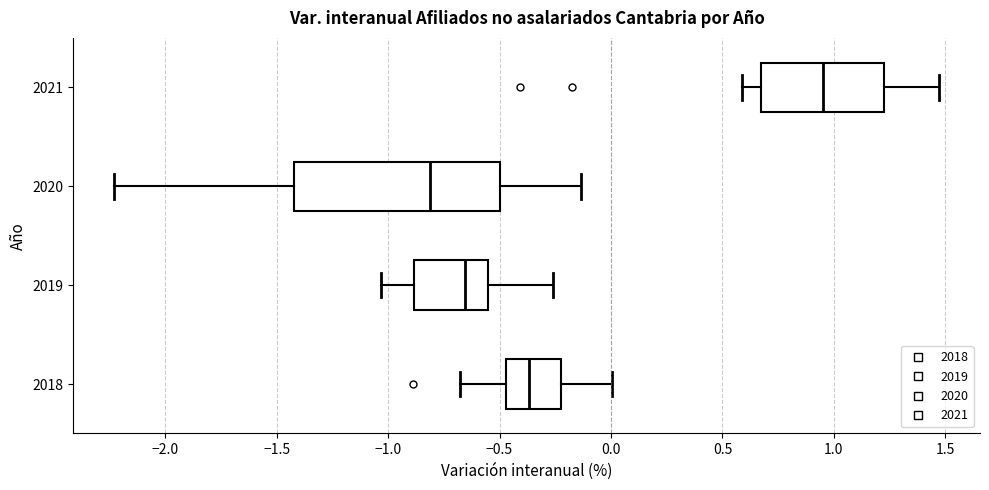

Comparing the boxes themselves (not the whiskers), which one is the widest?

2020